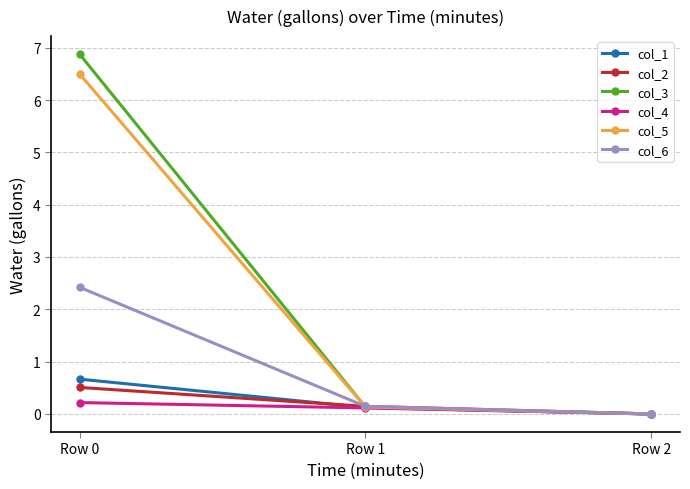

What is the difference between the second highest and minimum values in the col_5 series?

0.1